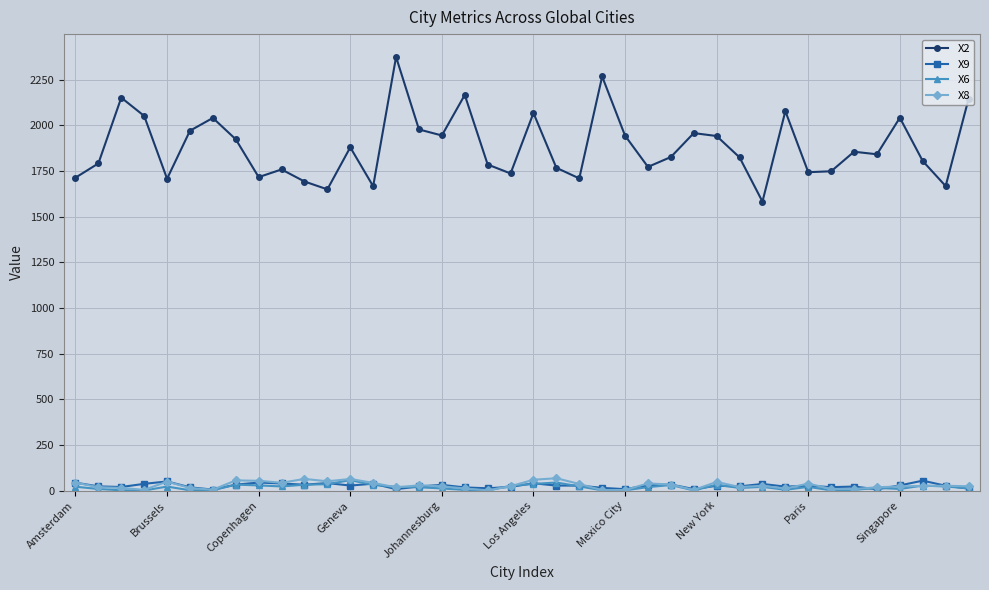

True or false: X8 and X9 intersect in this chart.

True